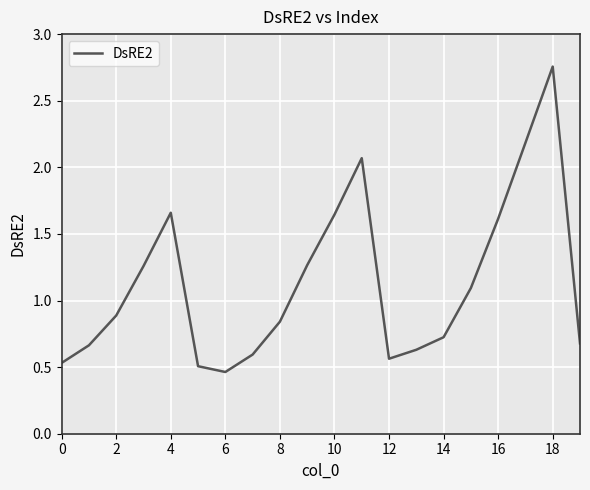

What is the difference between the maximum and minimum values?

2.3